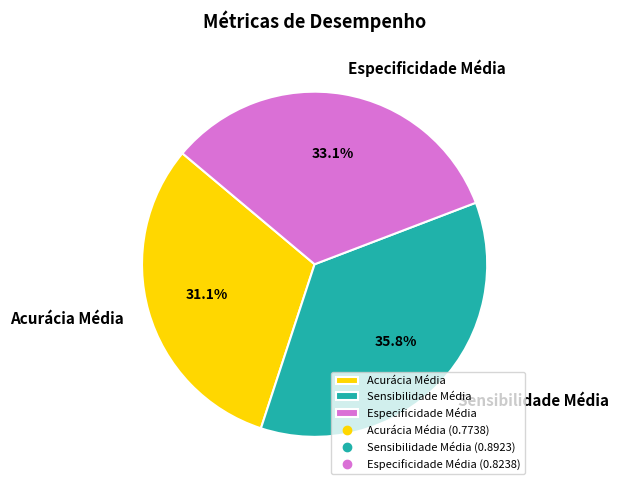

Which slice is the smallest?

Acurácia Média